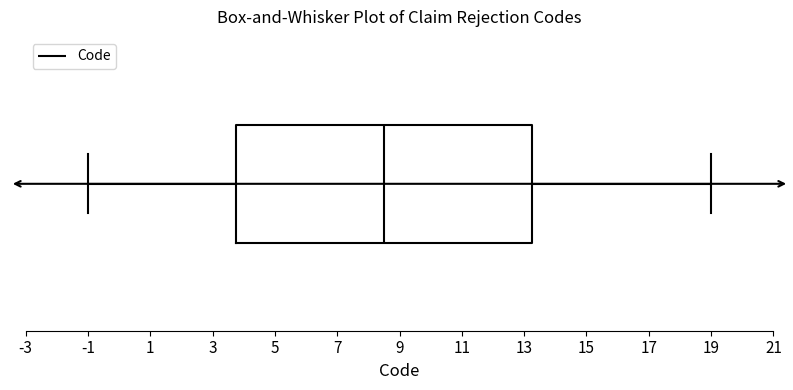

Transcribe this box plot: give where the median line is, the range the box spans, and where the two whiskers end, as read against the x-axis. The values are not printed on the chart, so give them approximately, as read against the axis.

median 8.6, box 3.8 to 13.2, whiskers -1.0 to 19.0